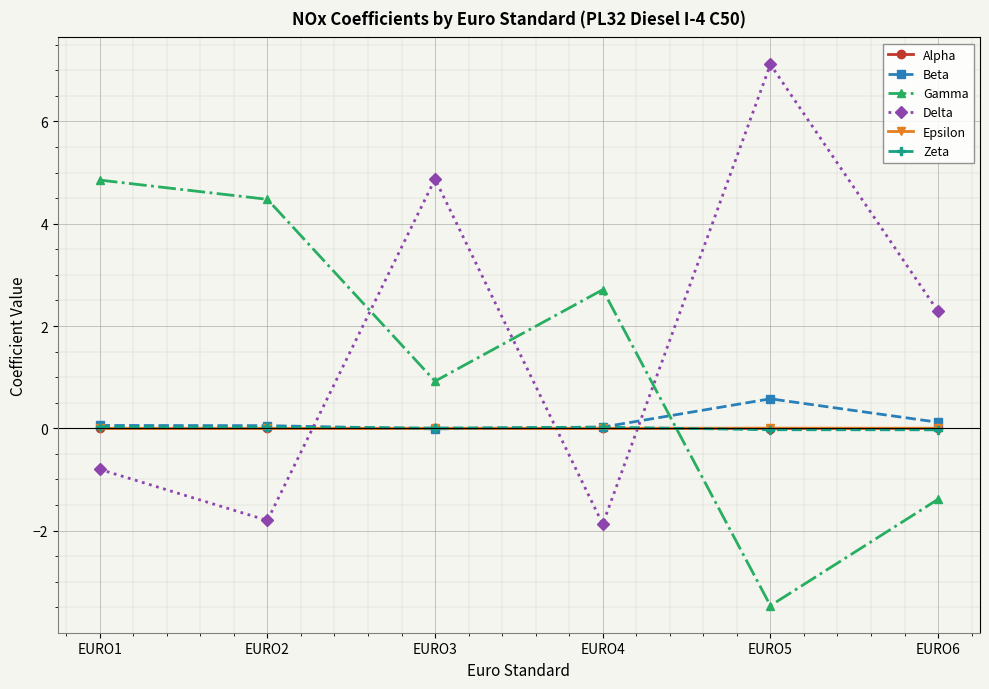

True or false: Gamma has more than 0 points higher than both neighbors.

True